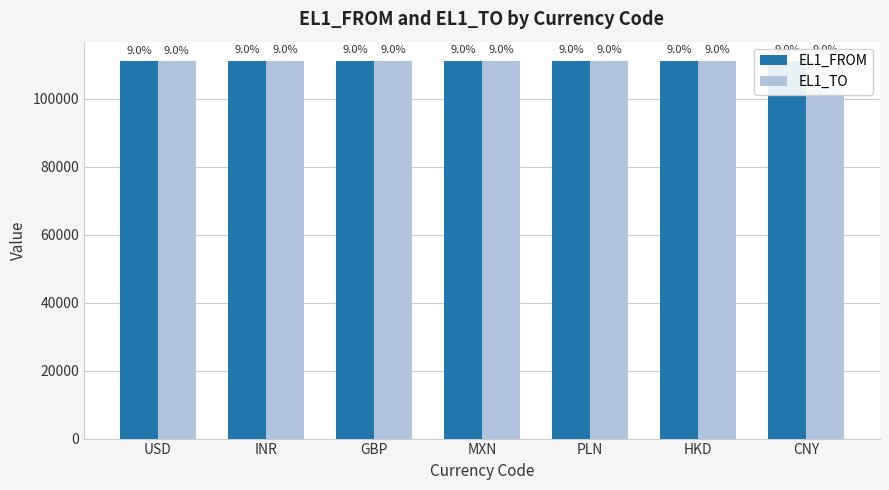

How many series are shown in this chart?

2